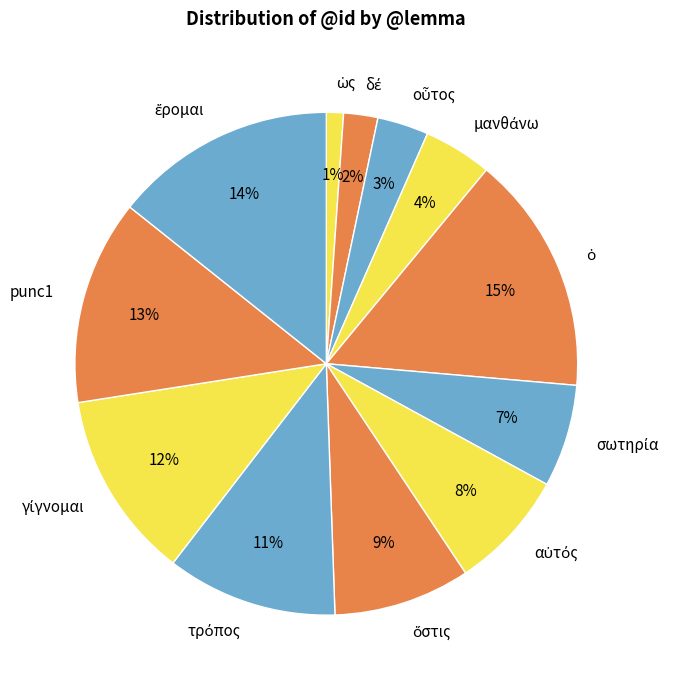

Count the number of slices in the pie.

12